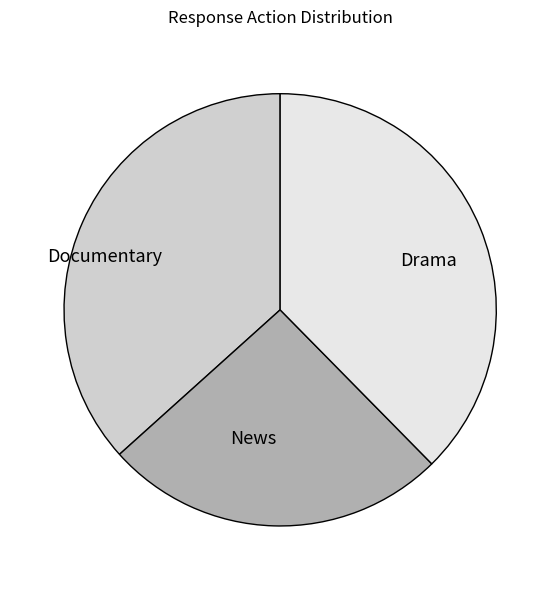

Combined, do Drama and News account for over 50%?

Yes